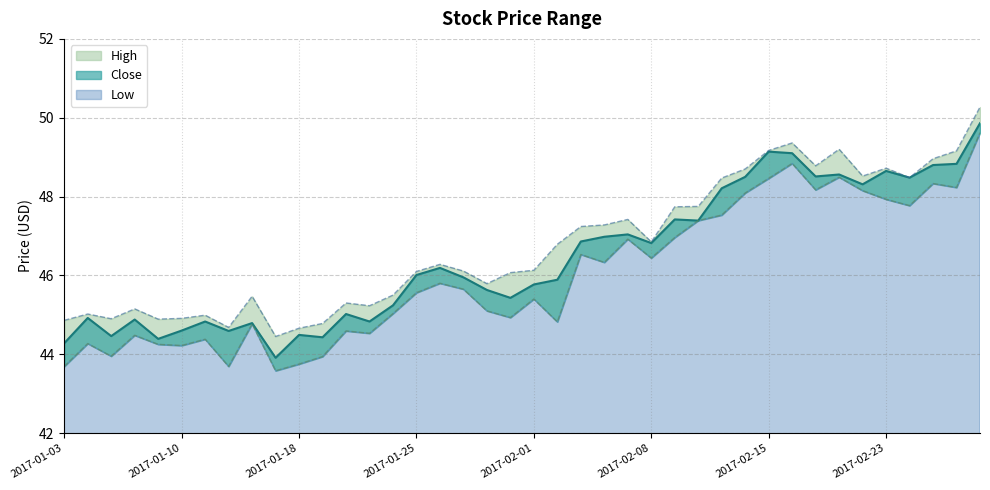

At which category is the sum across all series the highest?

2017-03-01